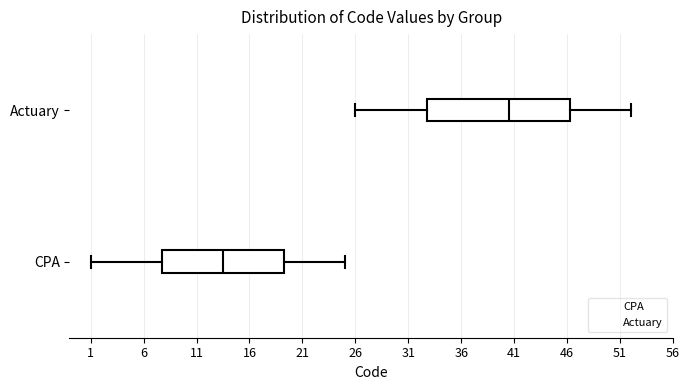

Which box has the furthest to the right median line?

Actuary